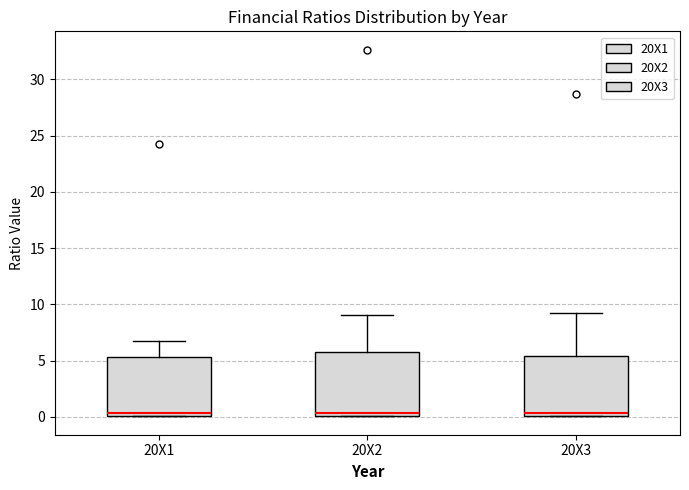

Where does the upper whisker of the box for 20X3 end on the y-axis? The values are not printed on the chart, so give them approximately, as read against the axis.

9.0